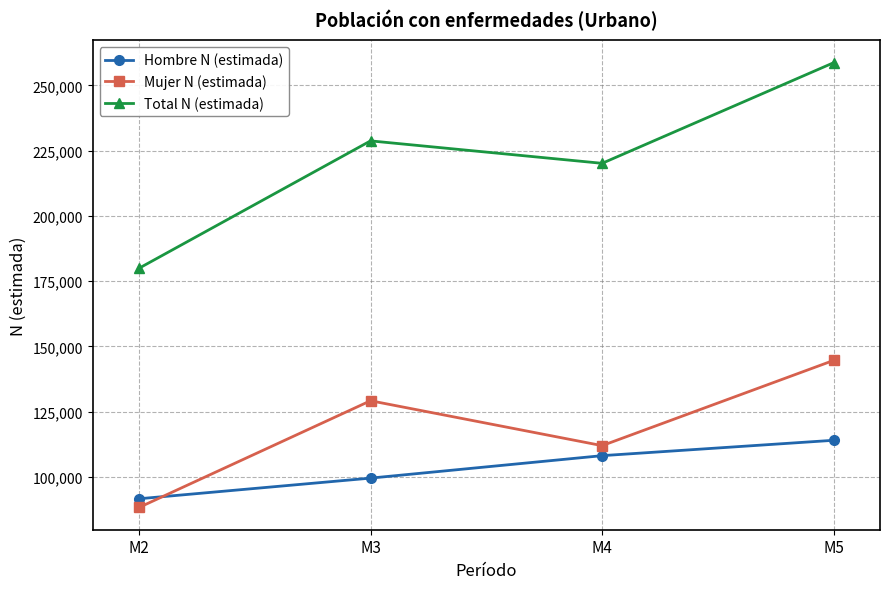

Reading right to left, what are all the values shown in this chart?

Hombre N (estimada): M5=114034	M4=108143	M3=99545	M2=91630
Mujer N (estimada): M5=144640	M4=111983	M3=129178	M2=88293
Total N (estimada): M5=258674	M4=220126	M3=228723	M2=179923